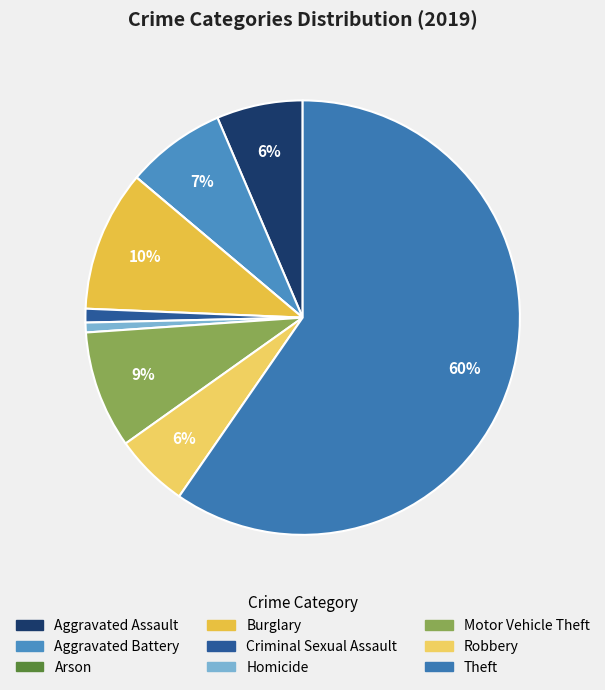

The Theft slice represents 65% of the pie. True or false?

False